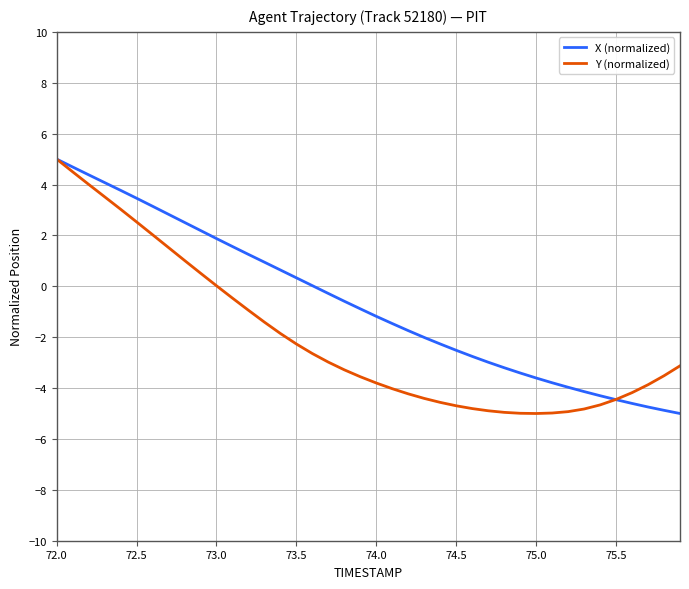

What is the greatest value displayed?

5.0